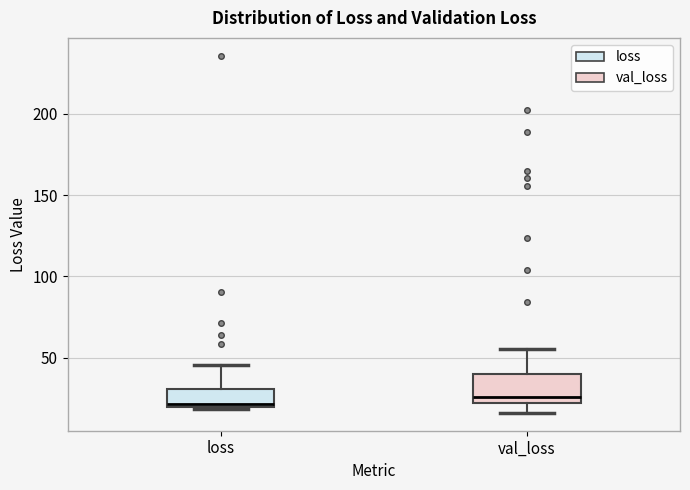

Reading left to right, read every box against the y-axis: the position of its median line, the range the box covers, and the ends of its whiskers. The values are not printed on the chart, so give them approximately, as read against the axis.

loss: median 20, box 20 to 30, whiskers 20 (just below the box's lower edge) to 45
val_loss: median 25, box 20 to 40, whiskers 15 to 55